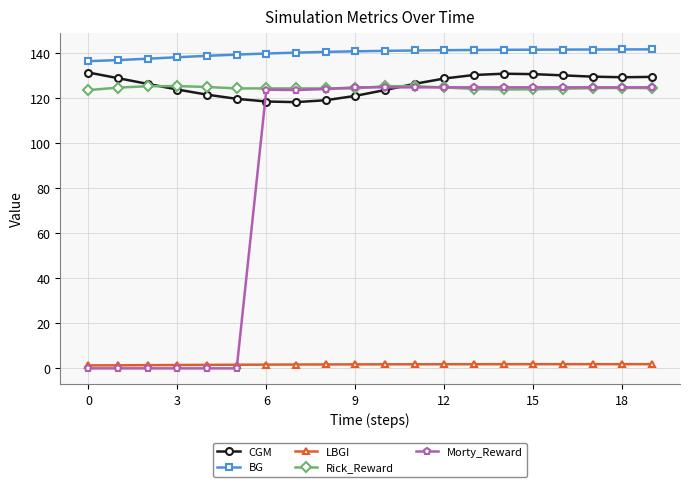

At how many categories does at least one series exceed 24?

20